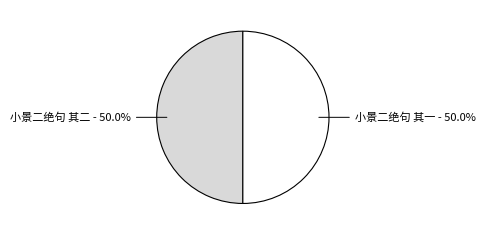

To the nearest percent, what percentage of the pie is 小景二绝句 其二?

50%